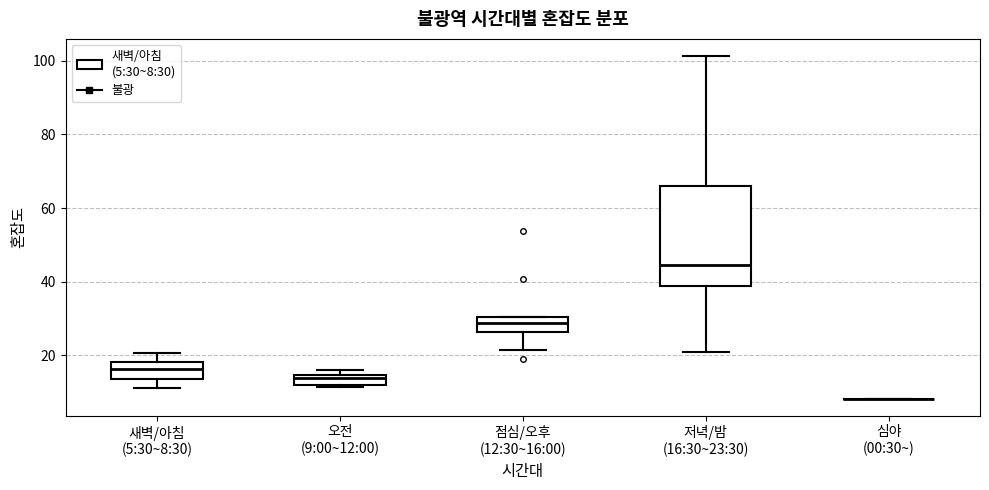

Where is the upper edge of the box for 오전 (9:00~12:00) on the y-axis? The values are not printed on the chart, so give them approximately, as read against the axis.

14